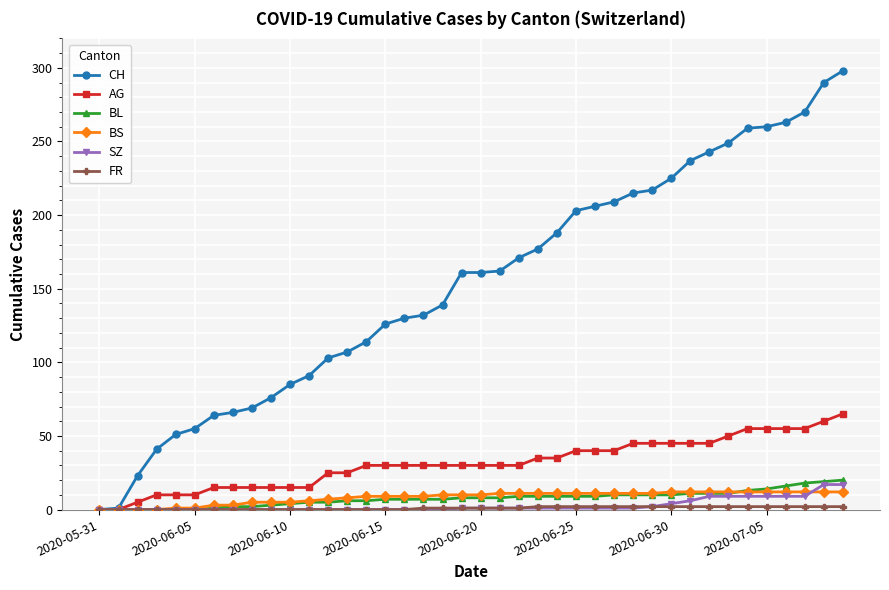

Which series has the widest spread of values?

CH